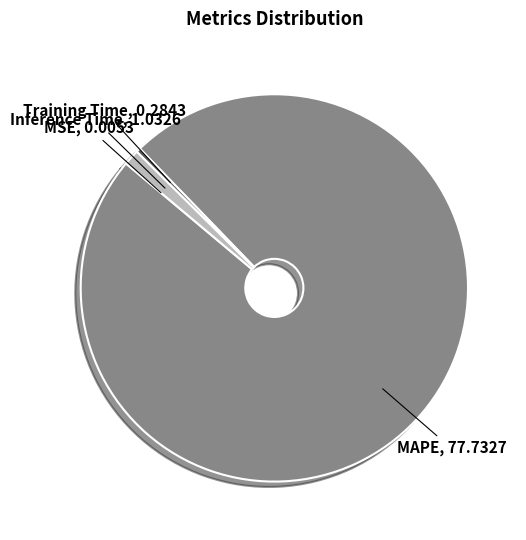

Which slice represents more than half of the pie?

MAPE